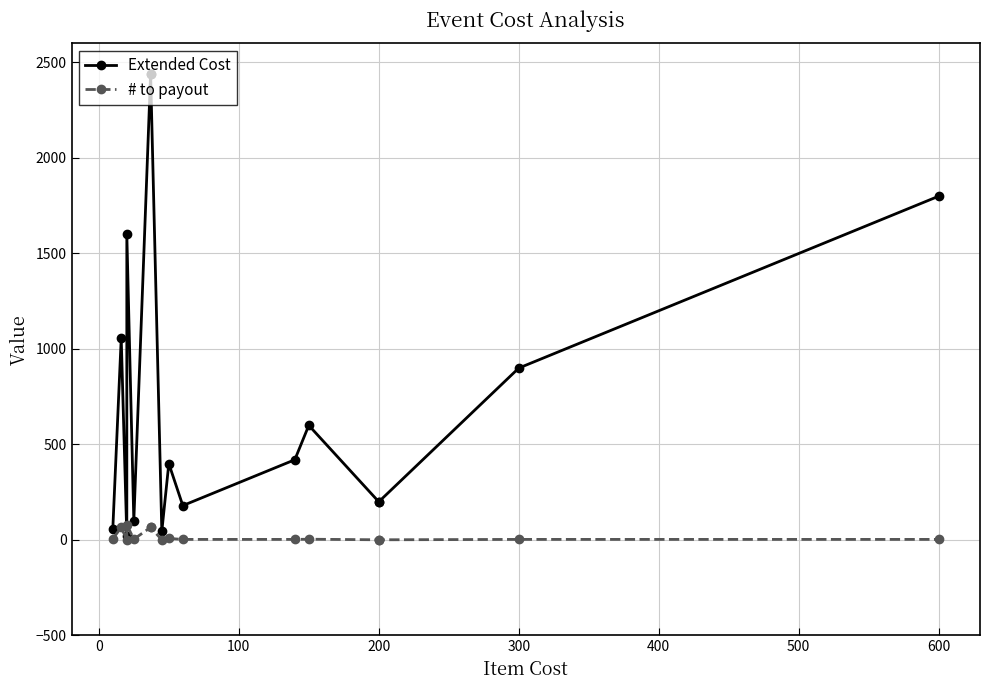

What are all the series names shown in the legend?

Extended Cost, # to payout